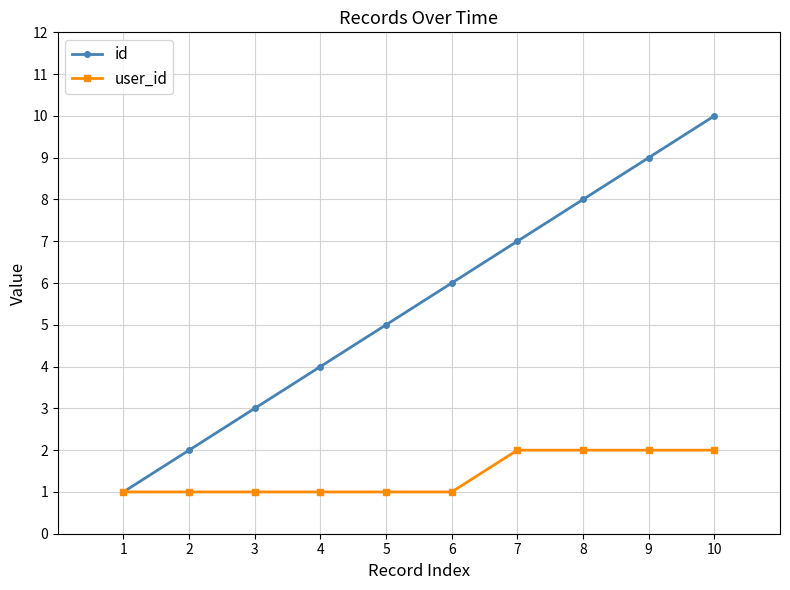

True or false: user_id has a value of 2 at 3.

False